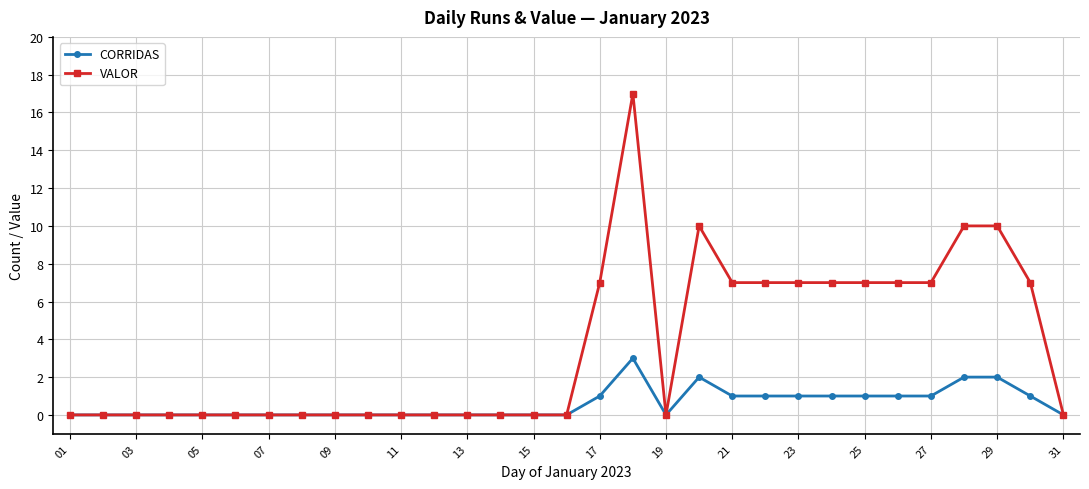

How many lines are shown in the chart?

2